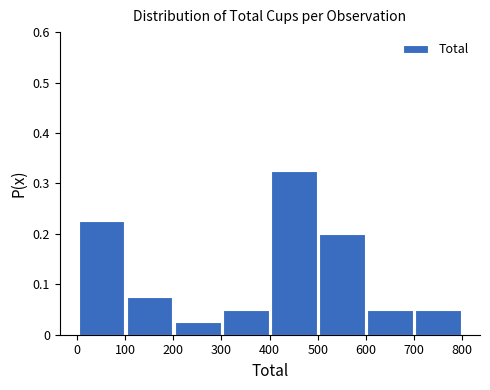

Which range on the x-axis has the tallest bar?

400 to 500